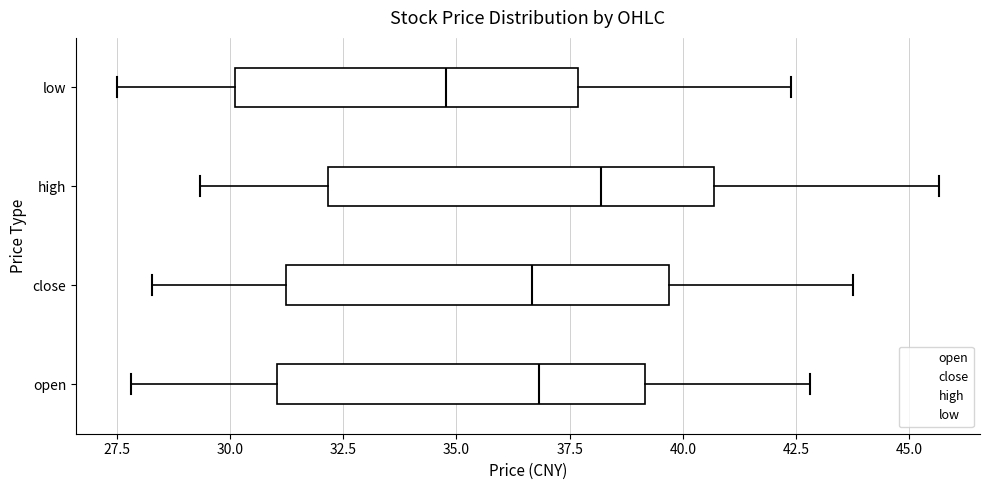

Where does the median line of the box for open sit on the x-axis? The values are not printed on the chart, so give them approximately, as read against the axis.

37.0